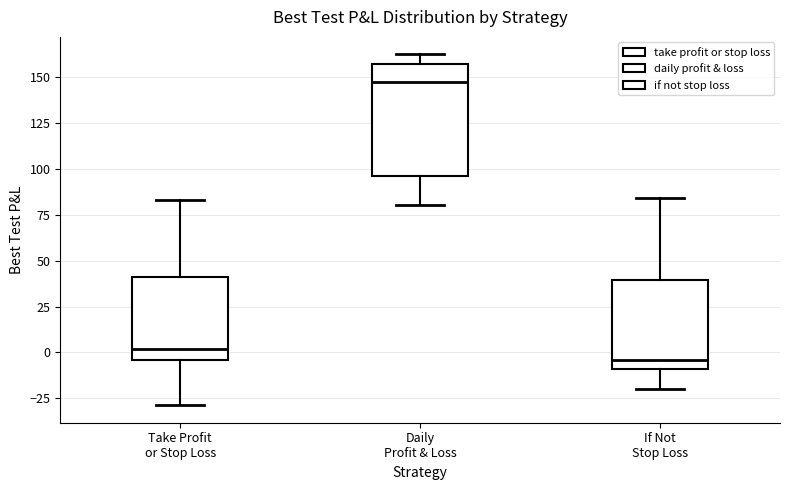

Which box is the tallest, from its lower edge to its upper edge?

Daily Profit & Loss